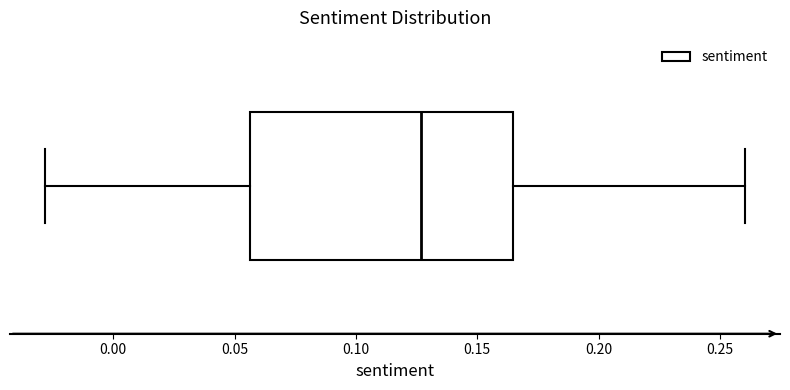

Read this box plot against the x-axis: the position of the median line, the range covered by the box, and the ends of both whiskers. The values are not printed on the chart, so give them approximately, as read against the axis.

median 0.125, box 0.055 to 0.165, whiskers -0.030 to 0.260